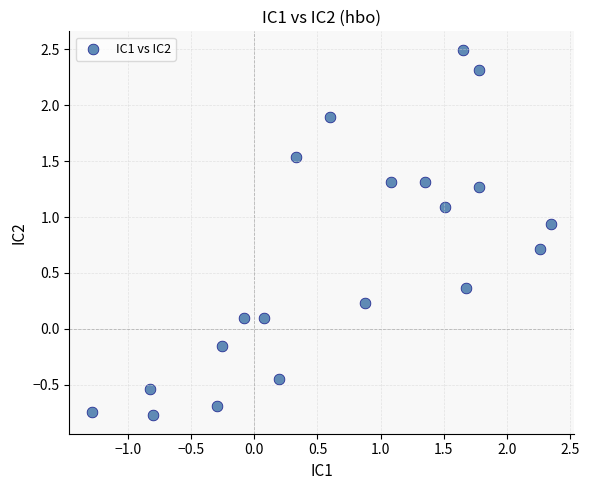

What is the range of X values (max minus min)?

3.6